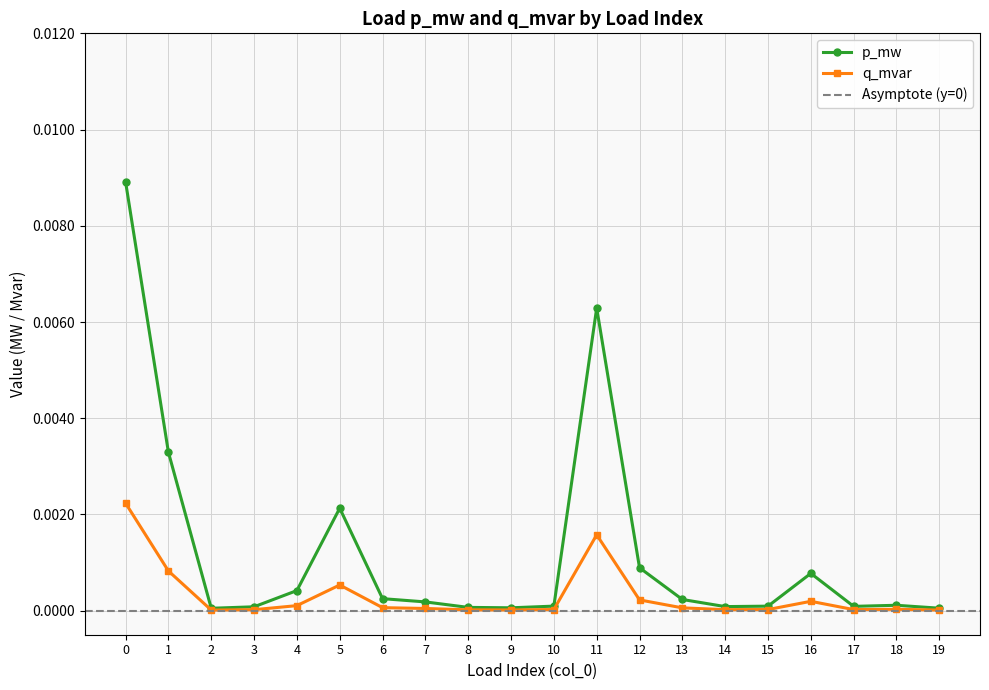

Where is the first local maximum for q_mvar?

5